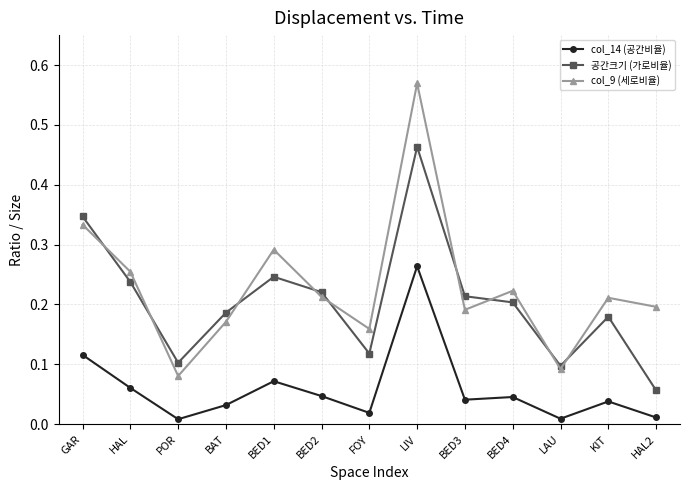

At which label is 공간크기 (가로비율) closest to 0?

HAL2